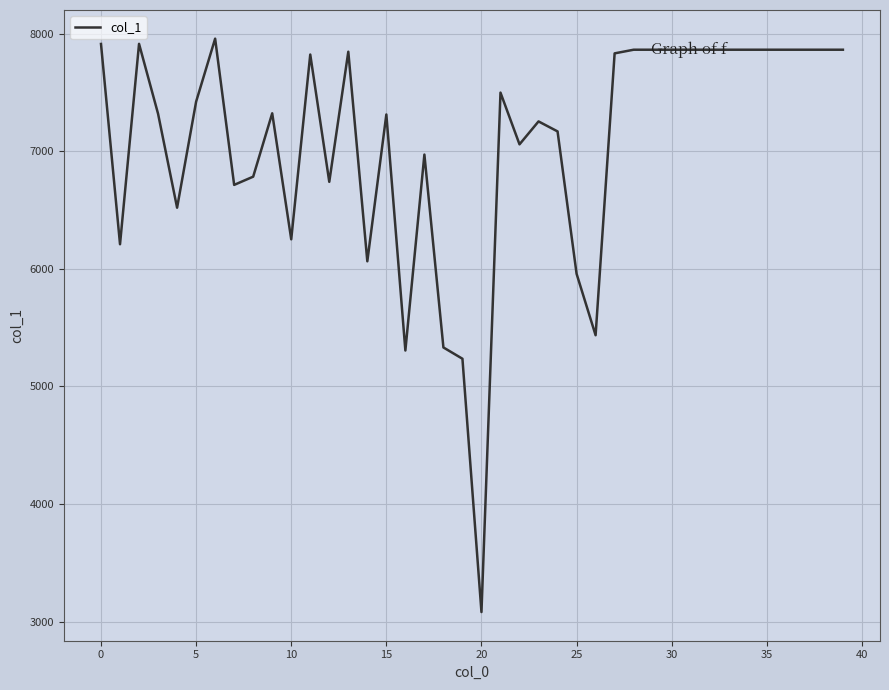

What is the difference between the maximum and minimum values?

4878